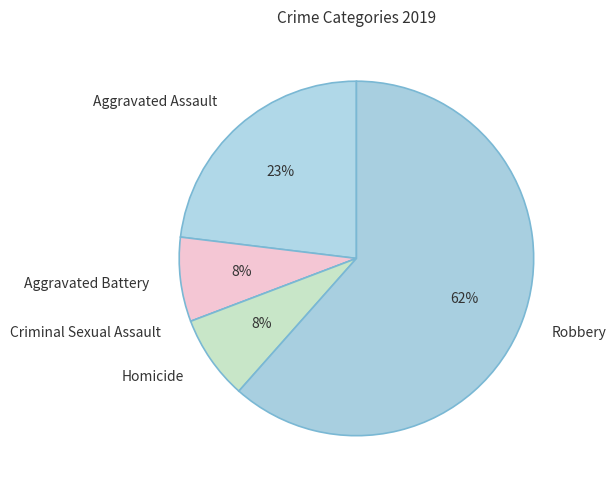

Which category has the biggest portion of the pie?

Robbery